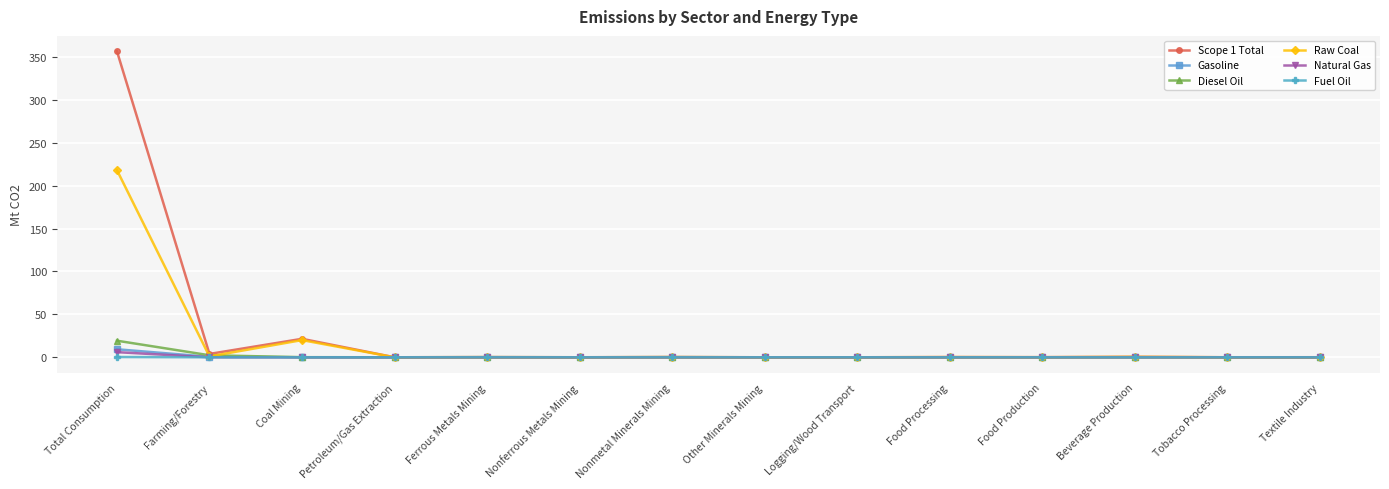

How many distinct data groups are displayed?

6